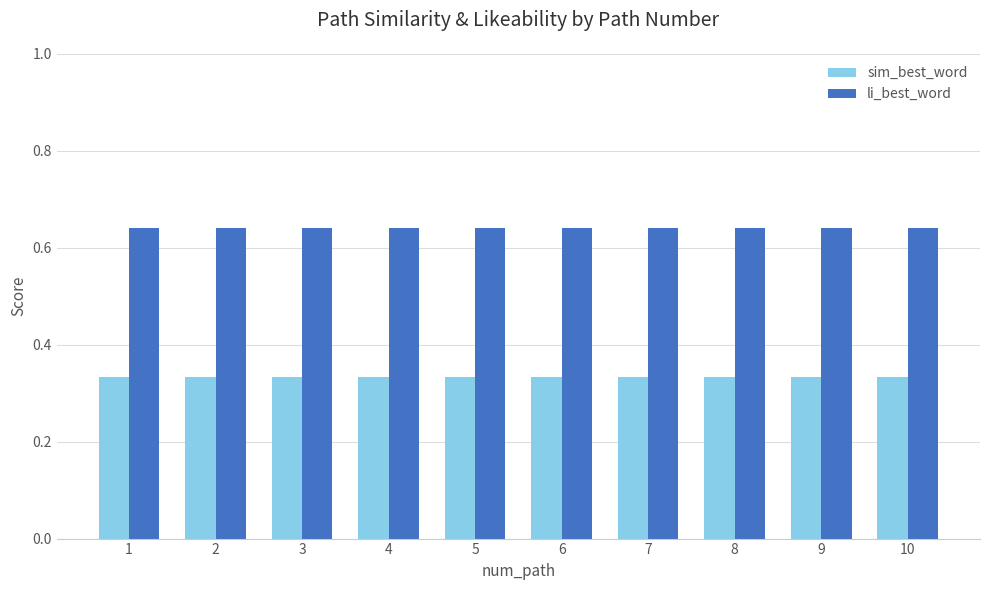

Rank the series by their average value, from highest to lowest.

li_best_word, sim_best_word